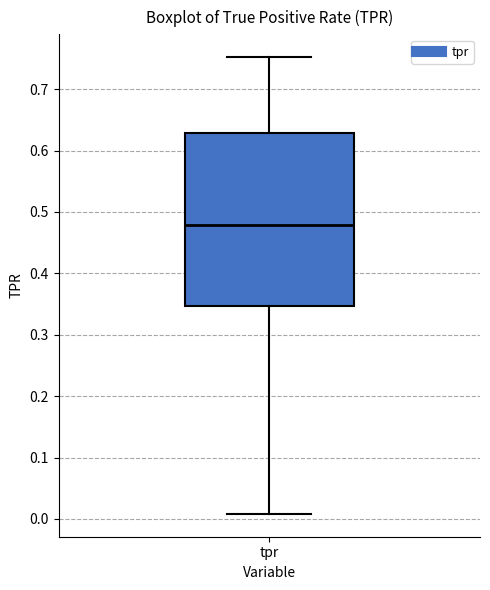

Transcribe this box plot: give where the median line is, the range the box spans, and where the two whiskers end, as read against the y-axis. The values are not printed on the chart, so give them approximately, as read against the axis.

median 0.48, box 0.35 to 0.63, whiskers 0.01 to 0.75